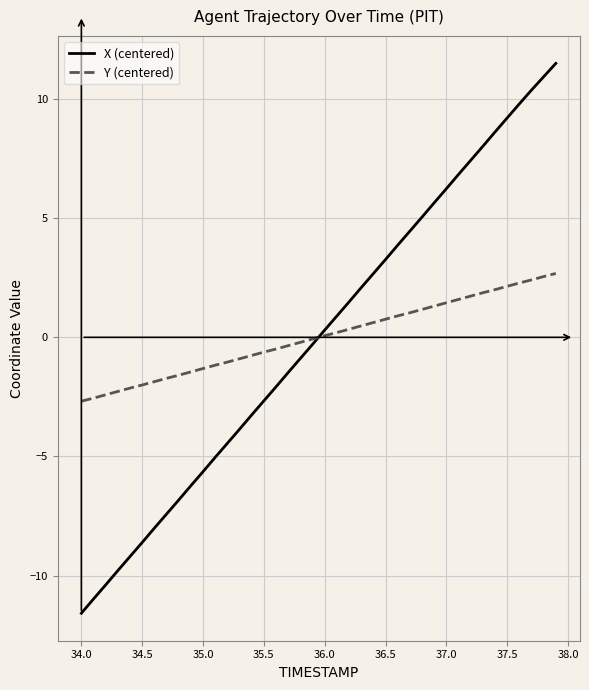

Reading right to left, what are all the values shown in this chart?

X (centered): 11.5	10.9	10.4	9.8	9.2	8.6	8.0	7.4	6.8	6.2	5.6	5.0	4.5	3.9	3.3	2.7	2.1	1.5	0.9	0.3	-0.3	-0.9	-1.5	-2.1	-2.7	-3.3	-3.9	-4.4	-5.0	-5.6	-6.2	-6.8	-7.4	-8.0	-8.6	-9.2	-9.8	-10.4	-11.0	-11.6
Y (centered): 2.7	2.6	2.4	2.3	2.1	2.0	1.9	1.7	1.6	1.5	1.3	1.2	1.0	0.9	0.8	0.6	0.5	0.3	0.2	0.1	-0.1	-0.2	-0.3	-0.5	-0.6	-0.8	-0.9	-1.0	-1.2	-1.3	-1.4	-1.6	-1.7	-1.9	-2.0	-2.1	-2.3	-2.4	-2.5	-2.7